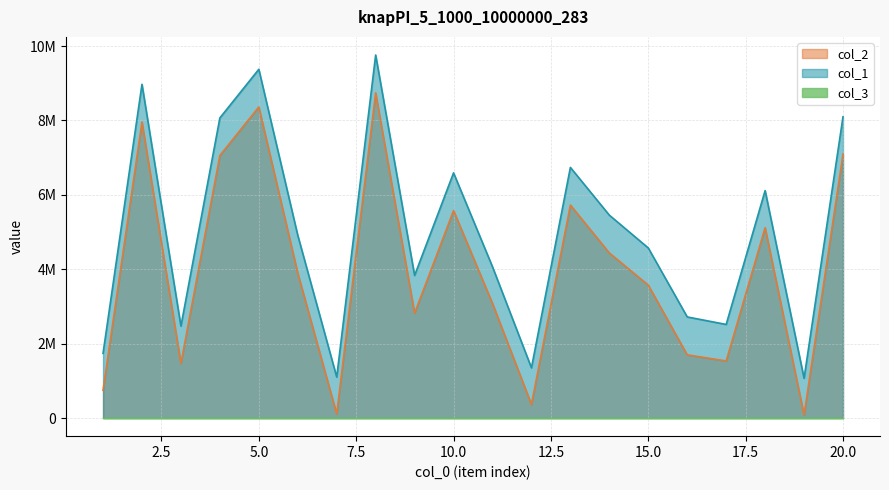

True or false: col_1 and col_2 cross at least once.

False